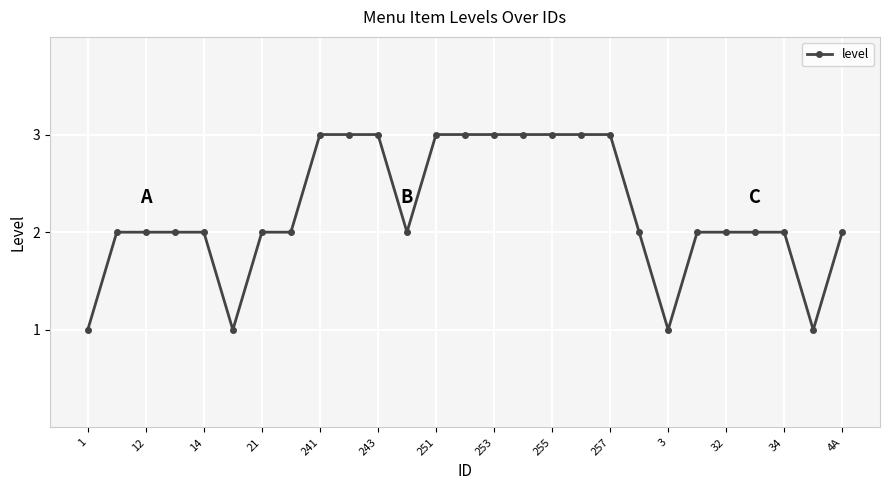

Reading right to left, transcribe all the data shown in this chart.

2	1	2	2	2	2	1	2	3	3	3	3	3	3	3	2	3	3	3	2	2	1	2	2	2	2	1